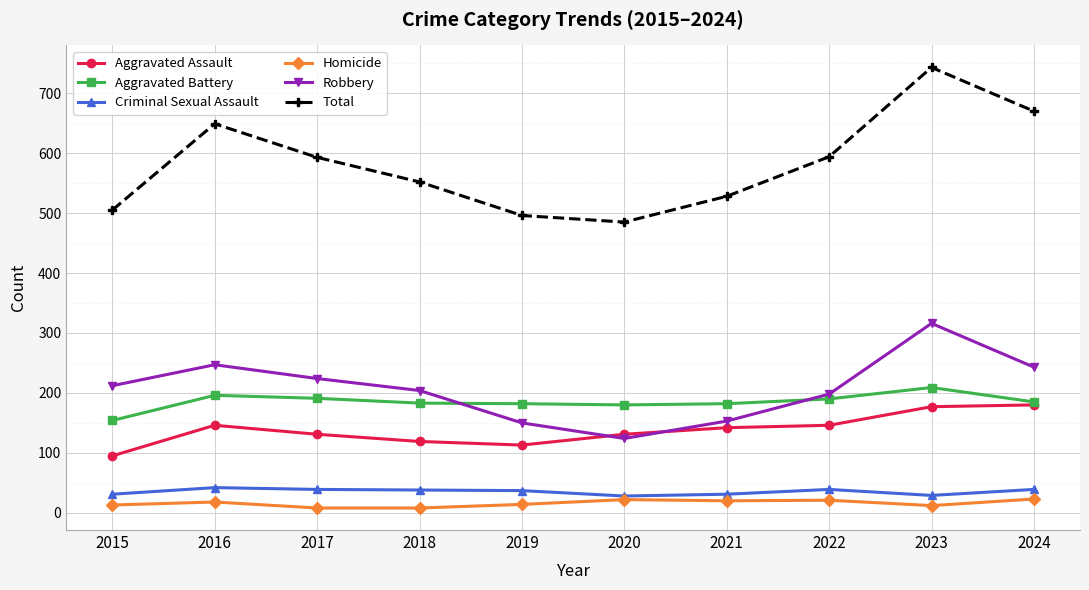

At which category does the chart reach its peak across all series?

2023